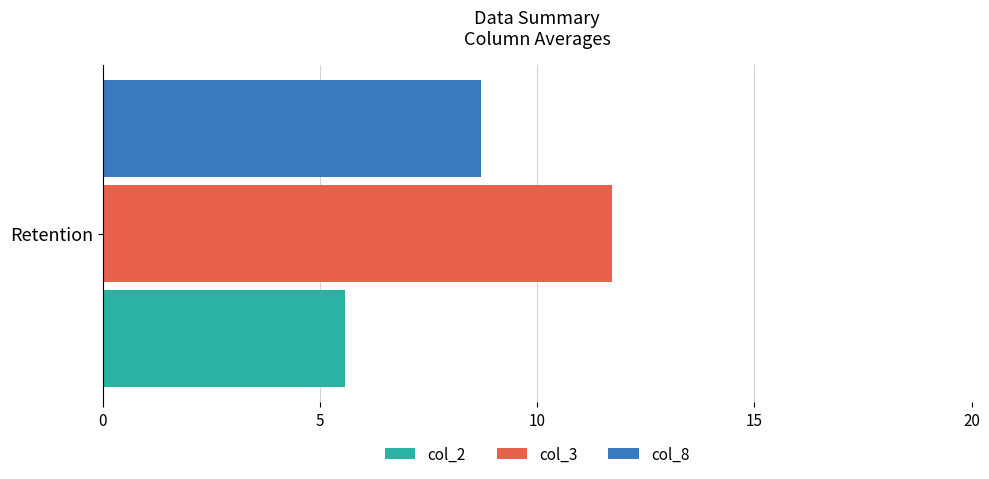

Which series has the largest range (max minus min)?

col_2